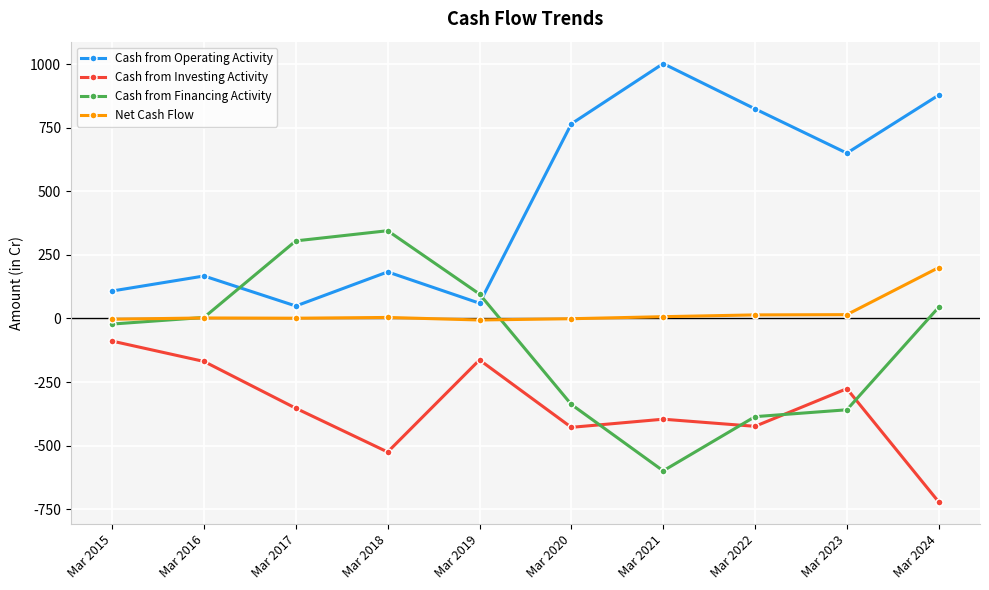

How many data points in Cash from Operating Activity are less than 650?

5